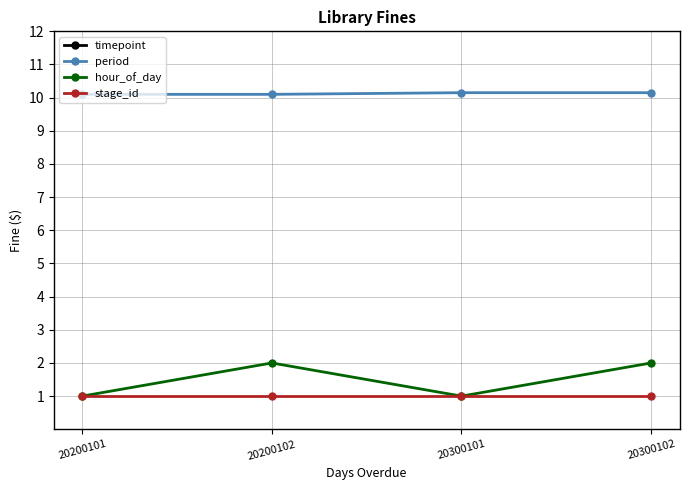

What is the difference between the maximum and minimum values in the hour_of_day series?

1.0